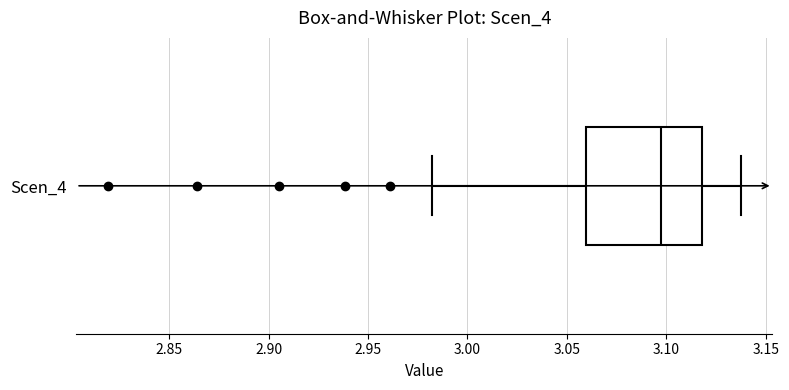

Where does the left whisker of the box for Scen_4 end on the x-axis? The values are not printed on the chart, so give them approximately, as read against the axis.

2.980